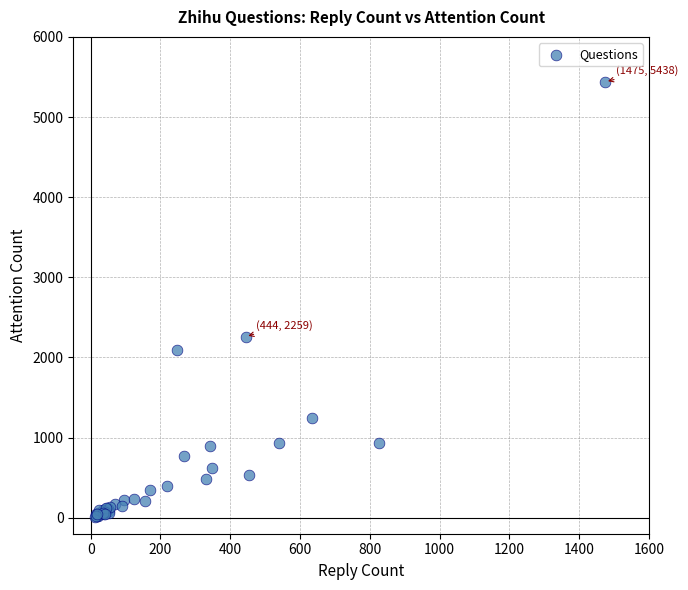

What Y value in the scatter plot is closest to 2723?

2259